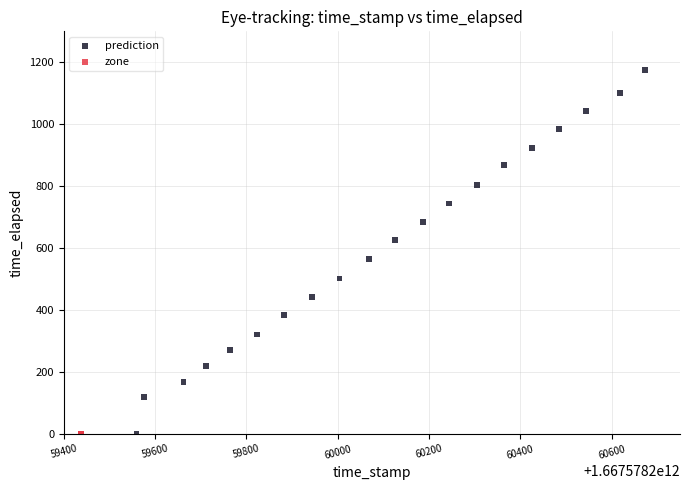

Which series reaches the maximum Y coordinate?

prediction